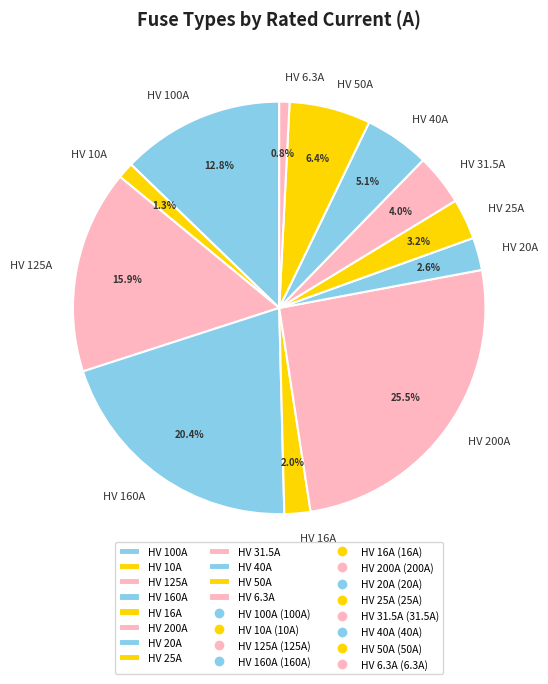

Between HV 25A and HV 160A, which is larger?

HV 160A